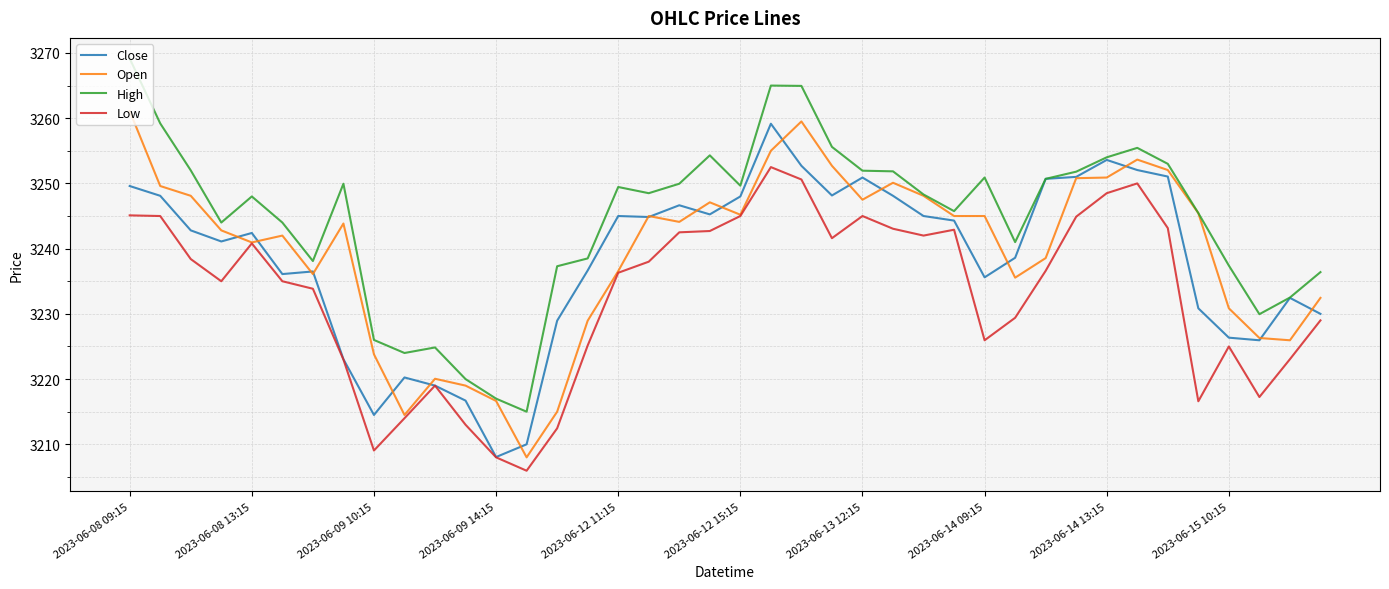

Rank the series by their maximum value, from highest to lowest.

High, Open, Close, Low